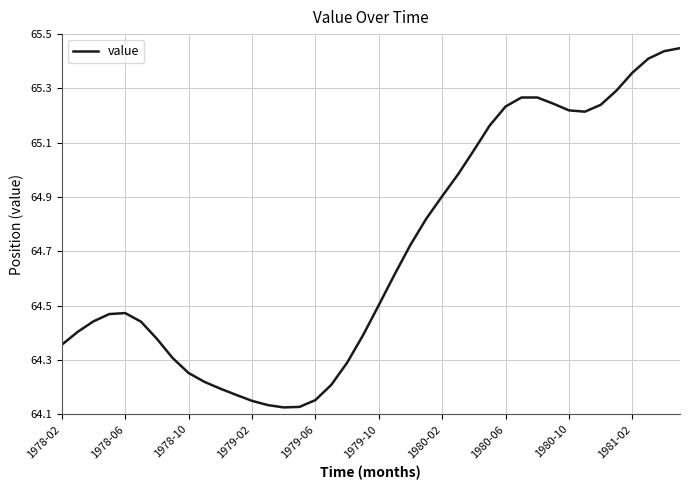

Reading right to left, transcribe all the data shown in this chart.

65.4	65.4	65.4	65.4	65.3	65.2	65.2	65.2	65.2	65.3	65.3	65.2	65.2	65.1	65.0	64.9	64.8	64.7	64.6	64.5	64.4	64.3	64.2	64.2	64.1	64.1	64.1	64.1	64.2	64.2	64.2	64.3	64.3	64.4	64.4	64.5	64.5	64.4	64.4	64.4